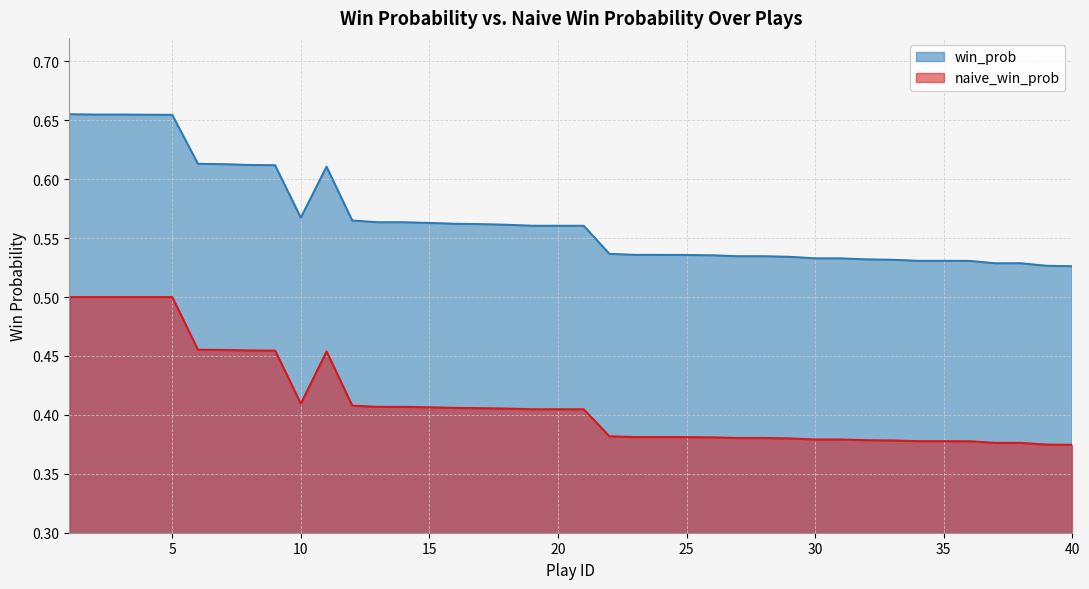

Where is the first local maximum for win_prob?

11